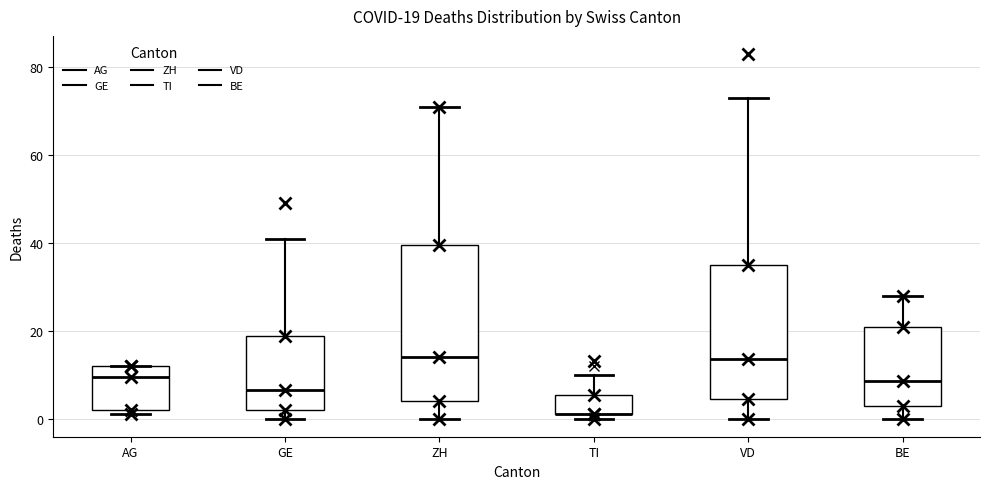

Comparing the boxes themselves (not the whiskers), which one is the tallest?

ZH